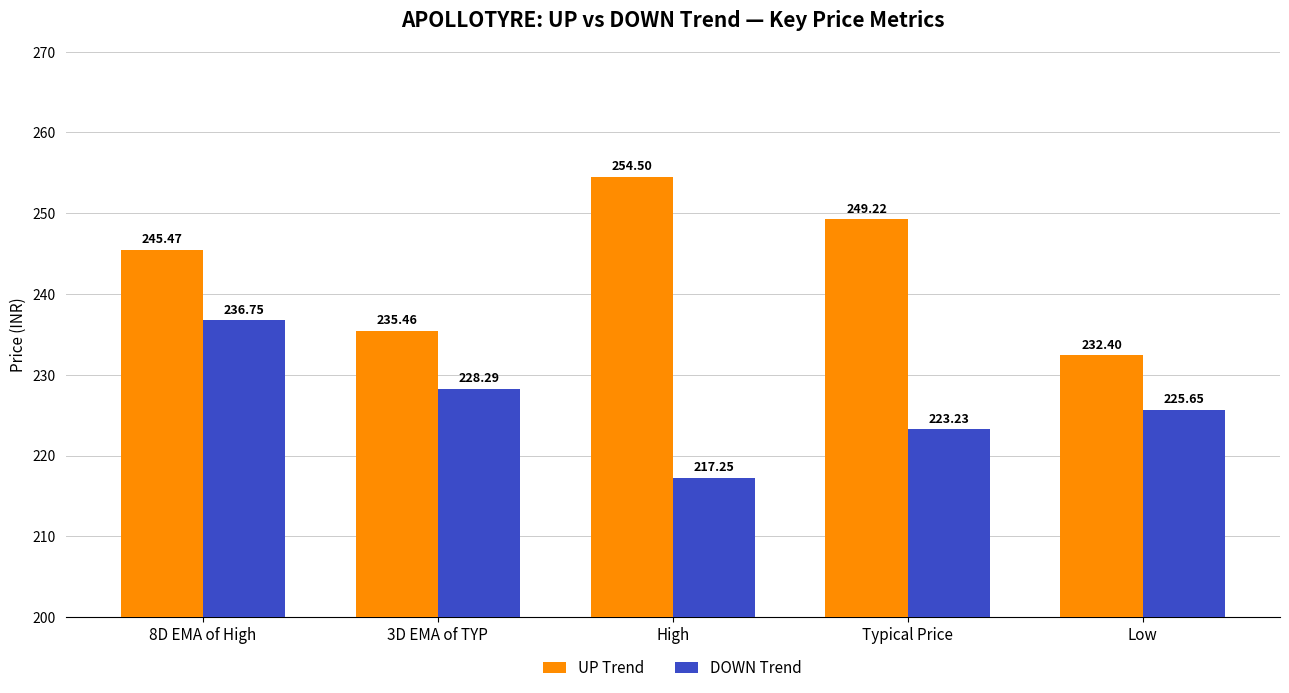

Which series changed the most between 8D EMA of High and 3D EMA of TYP?

UP Trend